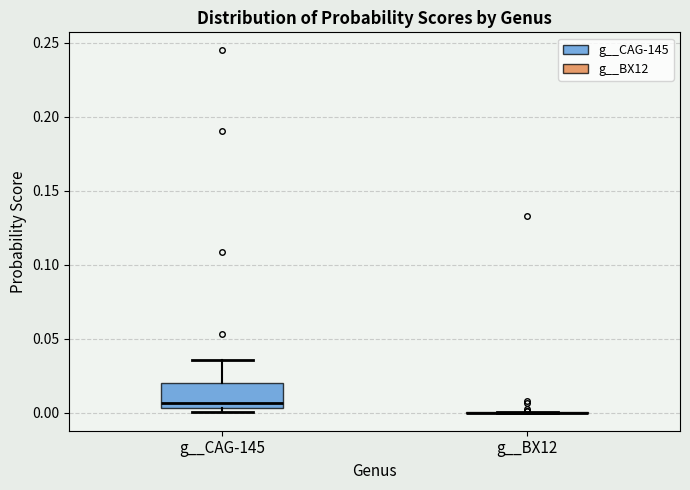

Reading left to right, read every box against the y-axis: the position of its median line, the range the box covers, and the ends of its whiskers. The values are not printed on the chart, so give them approximately, as read against the axis.

g__CAG-145: median 0.005 (just above the box's lower edge), box 0.005 to 0.020, whiskers 0.000 to 0.035
g__BX12: box collapsed to a line at 0.000, whiskers 0.000 to 0.000